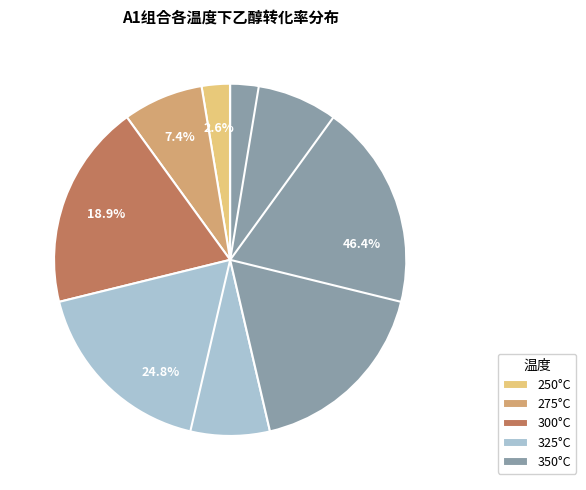

What portion of the pie excludes 350°C?

53.6%